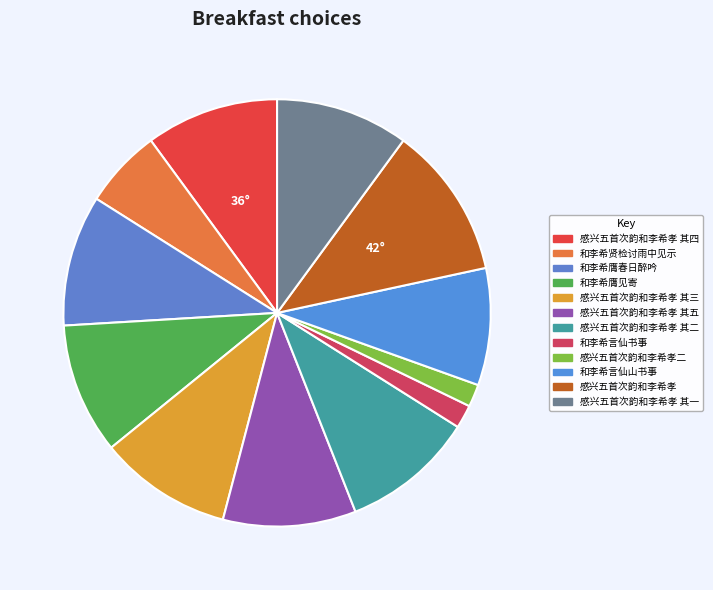

Does 感兴五首次韵和李希孝 其一 account for over 50% of the chart?

No